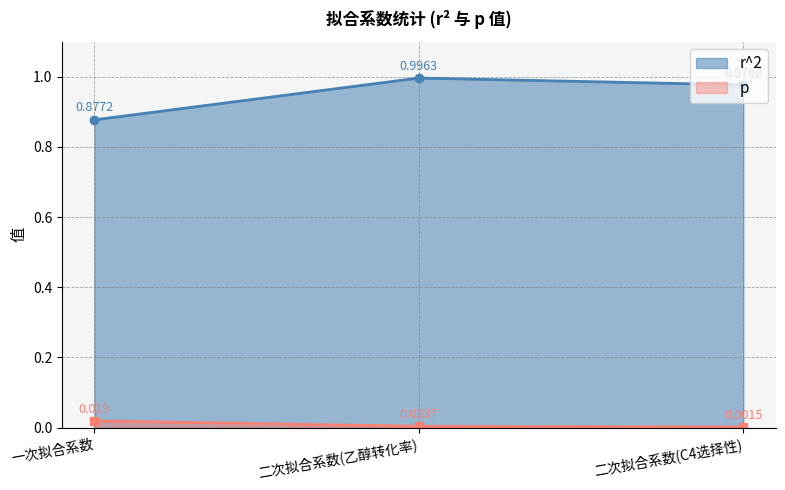

Between 二次拟合系数(C4选择性) and 二次拟合系数(乙醇转化率), which is larger?

二次拟合系数(乙醇转化率)